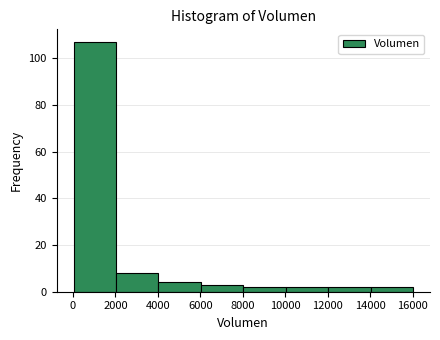

Reading left to right, list every bar in this chart as the range it spans on the x-axis followed by its height. Neither the bar edges nor the heights are printed on the chart, so give them approximately, as read against the axes.

0 to 2000: 108
2000 to 4000: 8
4000 to 6000: 4
6000 to 8000: 4
8000 to 10000: 2
10000 to 12000: 2
12000 to 14000: 2
14000 to 16000: 2